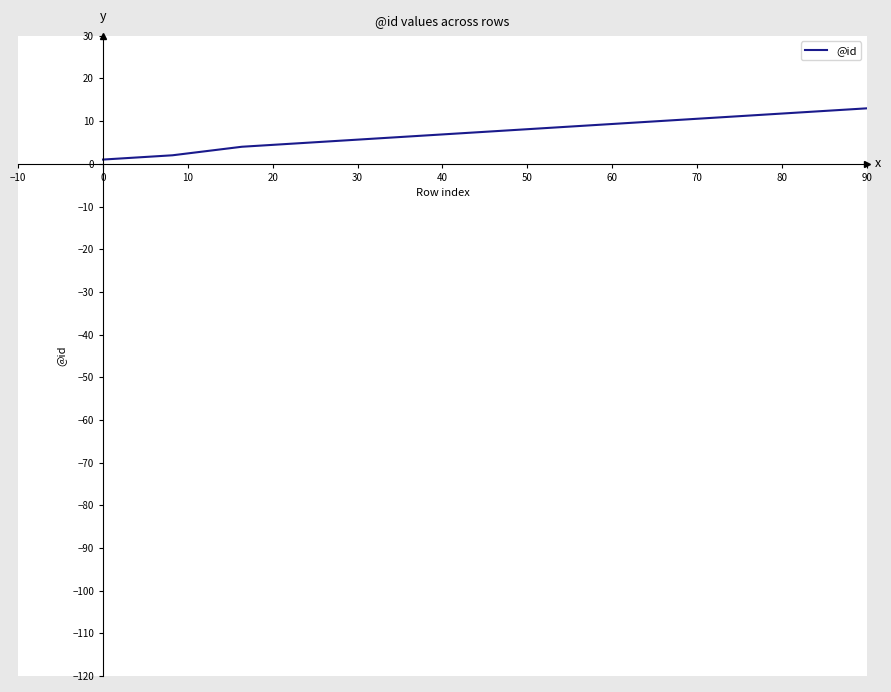

What is the difference between the maximum and minimum values?

12